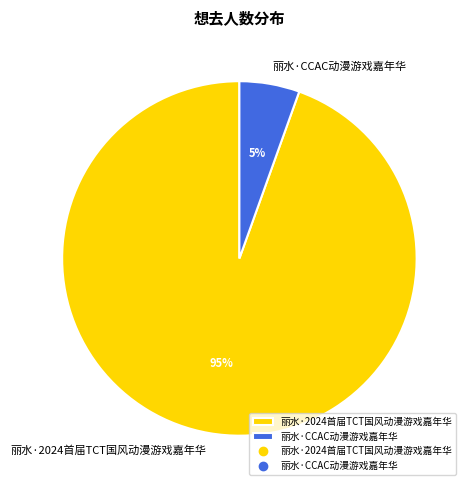

Which slice is the smallest?

丽水·CCAC动漫游戏嘉年华